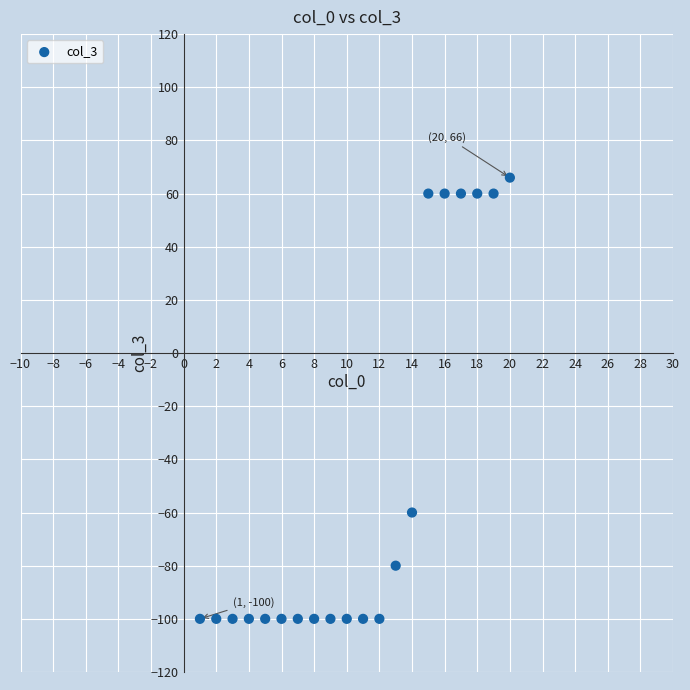

What is the range of Y values (max minus min)?

166